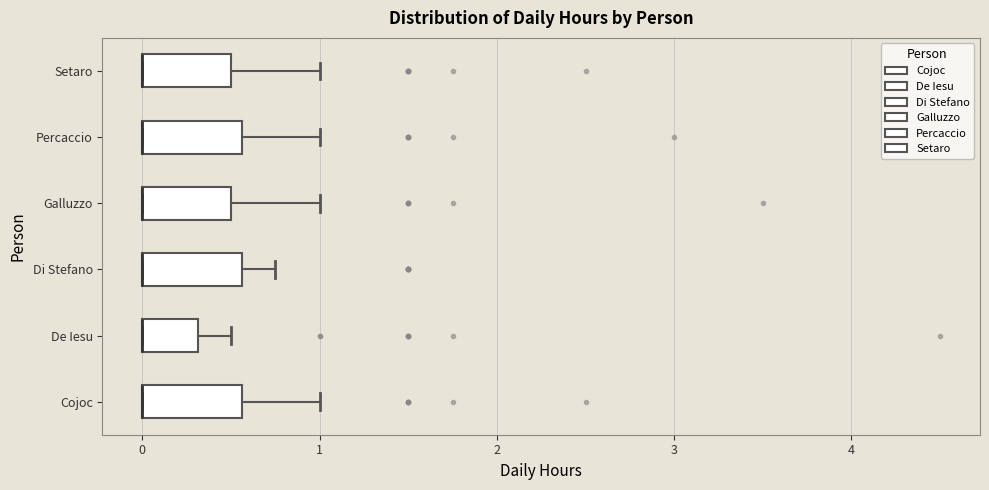

Reading bottom to top, read every box against the x-axis: the position of its median line, the range the box covers, and the ends of its whiskers. The values are not printed on the chart, so give them approximately, as read against the axis.

Cojoc: median 0.0 (drawn on the box's left edge), box 0.0 to 0.6, whiskers 0.0 to 1.0
De Iesu: median 0.0 (drawn on the box's left edge), box 0.0 to 0.3, whiskers 0.0 to 0.5
Di Stefano: median 0.0 (drawn on the box's left edge), box 0.0 to 0.6, whiskers 0.0 to 0.8
Galluzzo: median 0.0 (drawn on the box's left edge), box 0.0 to 0.5, whiskers 0.0 to 1.0
Percaccio: median 0.0 (drawn on the box's left edge), box 0.0 to 0.6, whiskers 0.0 to 1.0
Setaro: median 0.0 (drawn on the box's left edge), box 0.0 to 0.5, whiskers 0.0 to 1.0